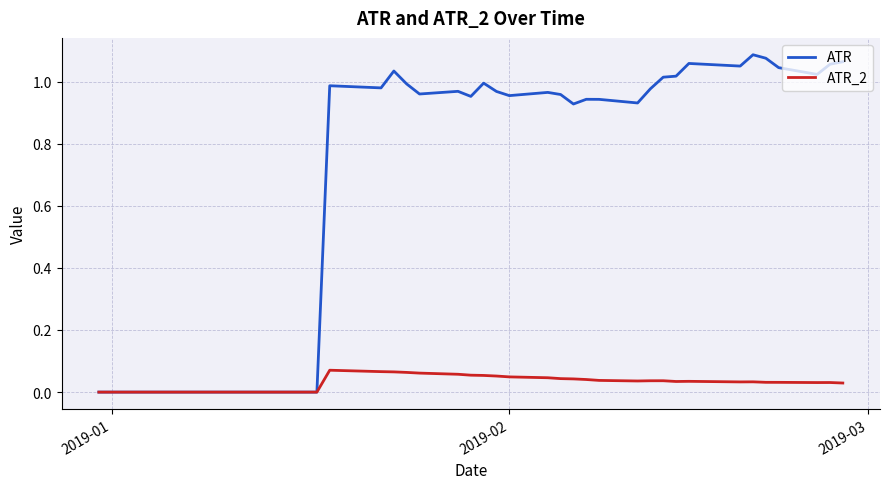

List the series in order of their overall mean, highest first.

ATR, ATR_2